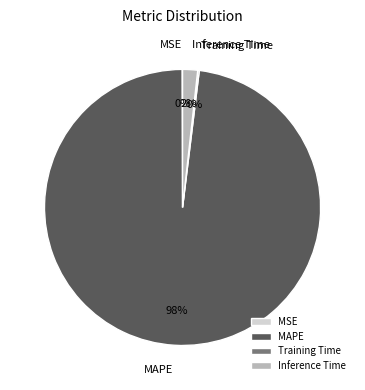

Is MAPE the majority of the pie?

Yes